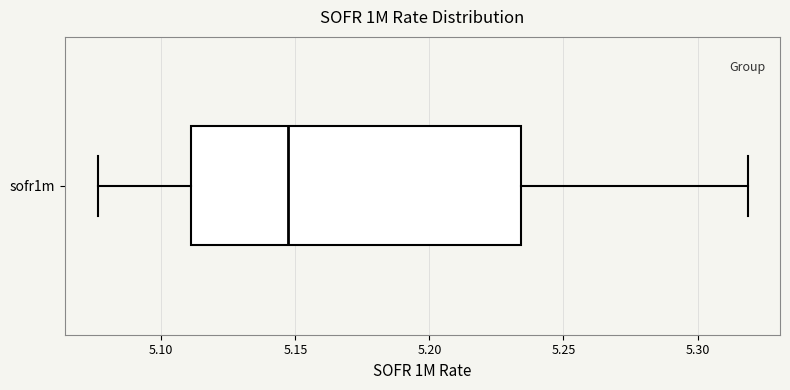

Read this box plot against the x-axis: the position of the median line, the range covered by the box, and the ends of both whiskers. The values are not printed on the chart, so give them approximately, as read against the axis.

median 5.145, box 5.110 to 5.235, whiskers 5.075 to 5.320